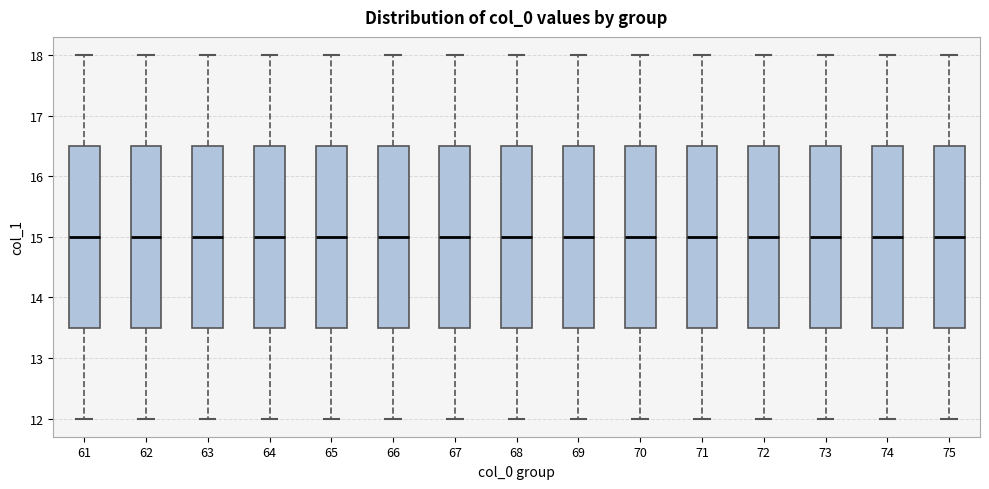

Reading left to right, read every box against the y-axis: the position of its median line, the range the box covers, and the ends of its whiskers. The values are not printed on the chart, so give them approximately, as read against the axis.

61: median 15.0, box 13.5 to 16.5, whiskers 12.0 to 18.0
62: median 15.0, box 13.5 to 16.5, whiskers 12.0 to 18.0
63: median 15.0, box 13.5 to 16.5, whiskers 12.0 to 18.0
64: median 15.0, box 13.5 to 16.5, whiskers 12.0 to 18.0
65: median 15.0, box 13.5 to 16.5, whiskers 12.0 to 18.0
66: median 15.0, box 13.5 to 16.5, whiskers 12.0 to 18.0
67: median 15.0, box 13.5 to 16.5, whiskers 12.0 to 18.0
68: median 15.0, box 13.5 to 16.5, whiskers 12.0 to 18.0
69: median 15.0, box 13.5 to 16.5, whiskers 12.0 to 18.0
70: median 15.0, box 13.5 to 16.5, whiskers 12.0 to 18.0
71: median 15.0, box 13.5 to 16.5, whiskers 12.0 to 18.0
72: median 15.0, box 13.5 to 16.5, whiskers 12.0 to 18.0
73: median 15.0, box 13.5 to 16.5, whiskers 12.0 to 18.0
74: median 15.0, box 13.5 to 16.5, whiskers 12.0 to 18.0
75: median 15.0, box 13.5 to 16.5, whiskers 12.0 to 18.0